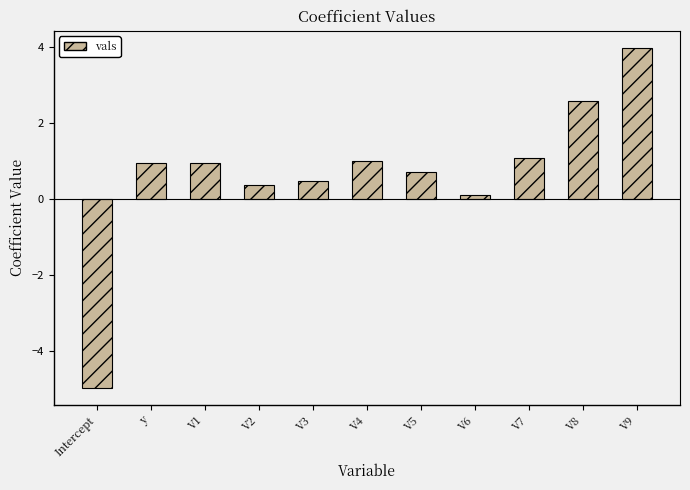

What value does the data have at y?

0.9